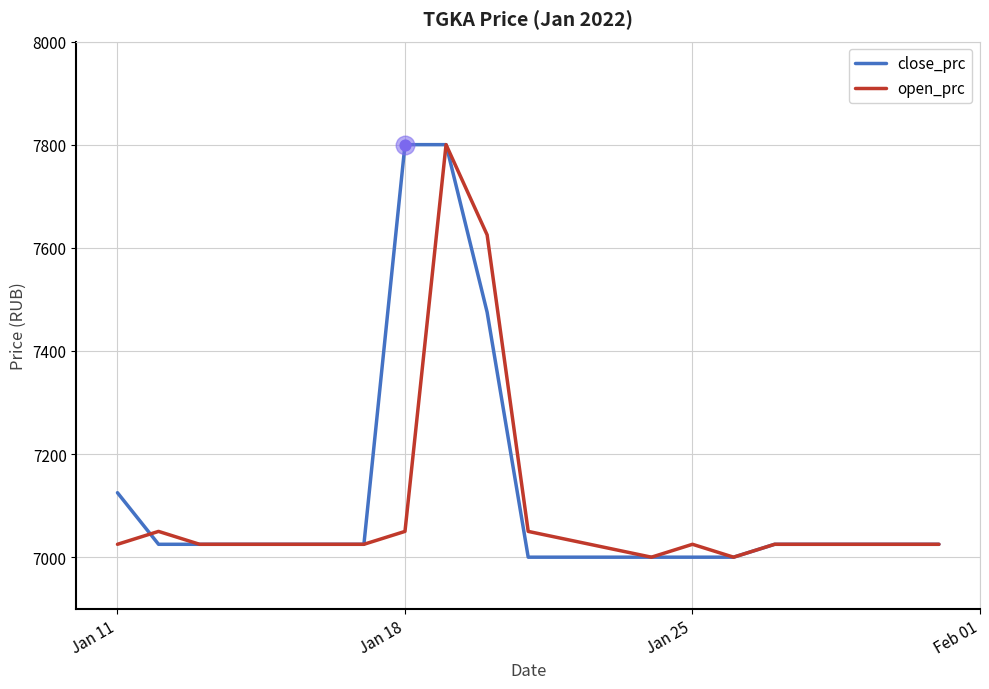

What are all the series names shown in the legend?

close_prc, open_prc